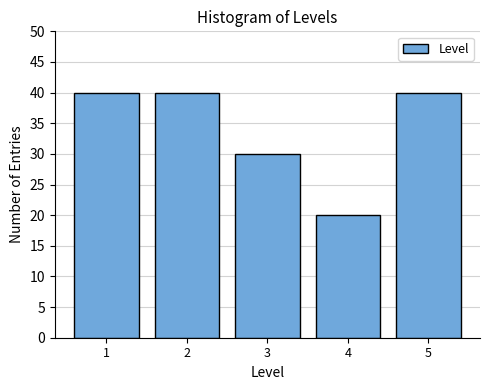

Reading left to right, what are all the values shown in this chart?

1=40	2=40	3=30	4=20	5=40